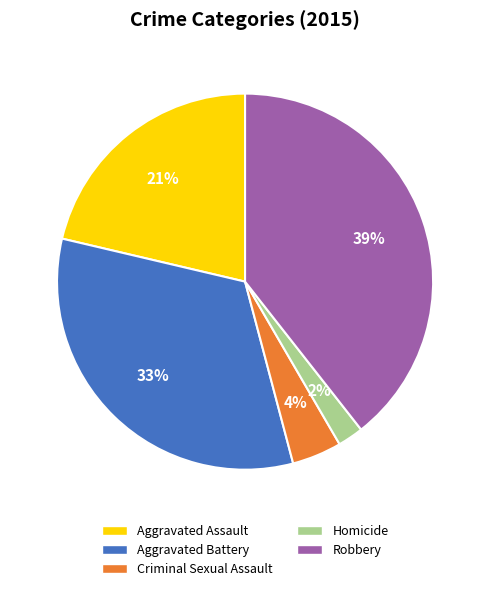

How many slices are in this pie chart?

5